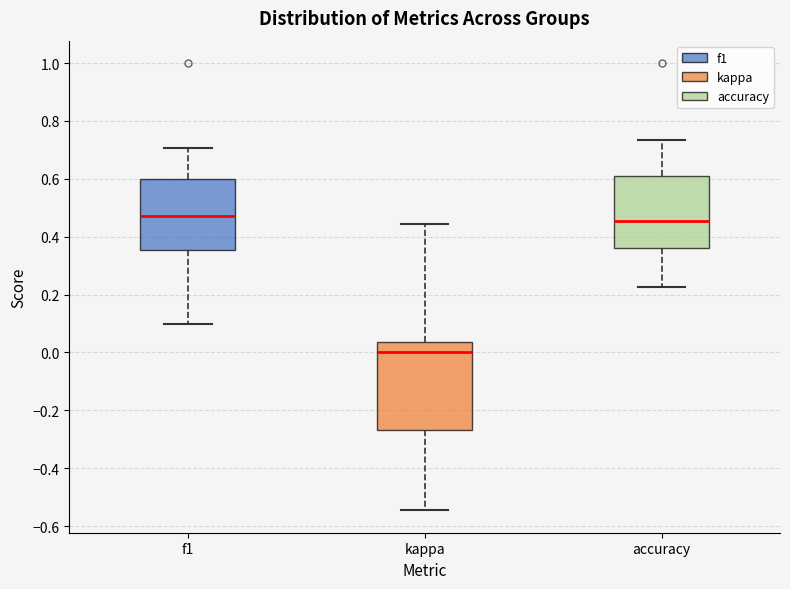

Reading left to right, read every box against the y-axis: the position of its median line, the range the box covers, and the ends of its whiskers. The values are not printed on the chart, so give them approximately, as read against the axis.

f1: median 0.48, box 0.36 to 0.60, whiskers 0.10 to 0.70
kappa: median 0.00, box -0.26 to 0.04, whiskers -0.54 to 0.44
accuracy: median 0.46, box 0.36 to 0.60, whiskers 0.22 to 0.74